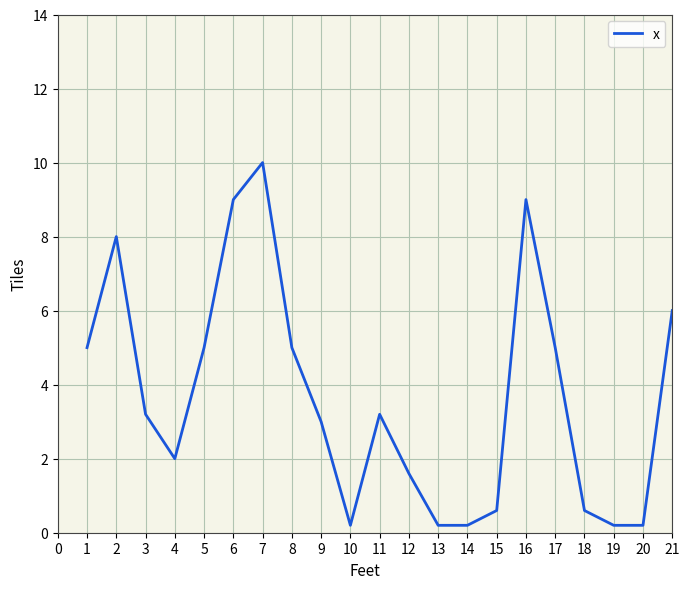

At which category does the chart reach its peak across all series?

7